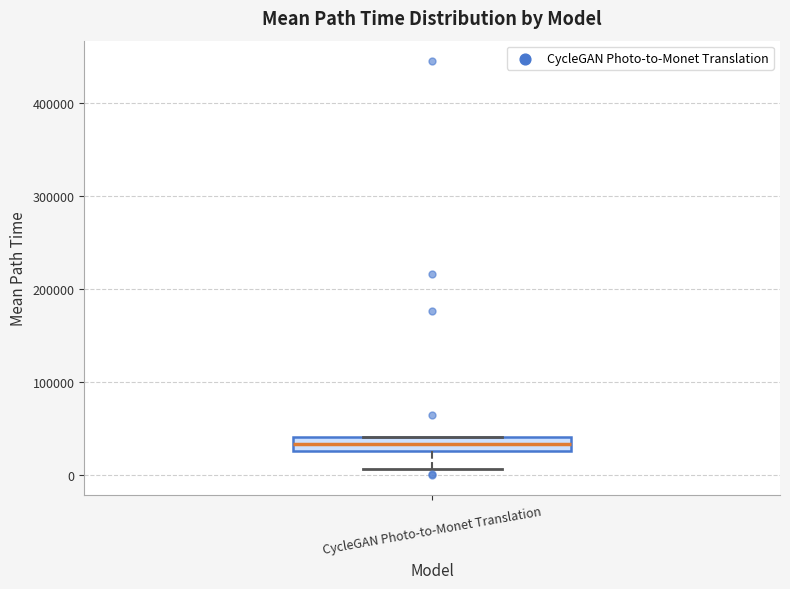

Where does the lower whisker of the box for CycleGAN Photo-to-Monet Translation end on the y-axis? The values are not printed on the chart, so give them approximately, as read against the axis.

10000